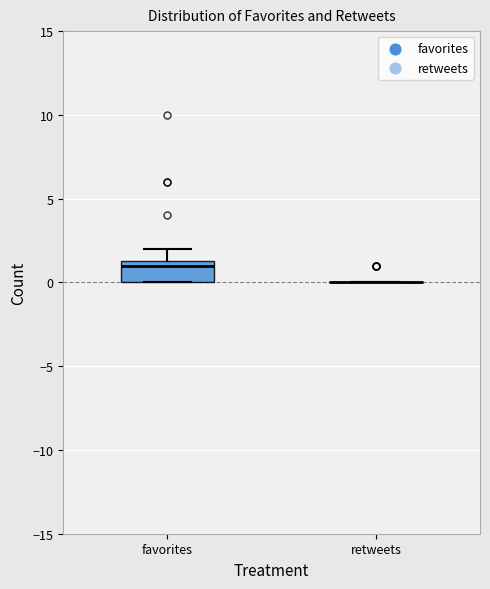

Reading left to right, read every box against the y-axis: the position of its median line, the range the box covers, and the ends of its whiskers. The values are not printed on the chart, so give them approximately, as read against the axis.

favorites: median 1.0, box 0.0 to 1.5, whiskers 0.0 to 2.0
retweets: box collapsed to a line at 0.0, whiskers 0.0 to 0.0